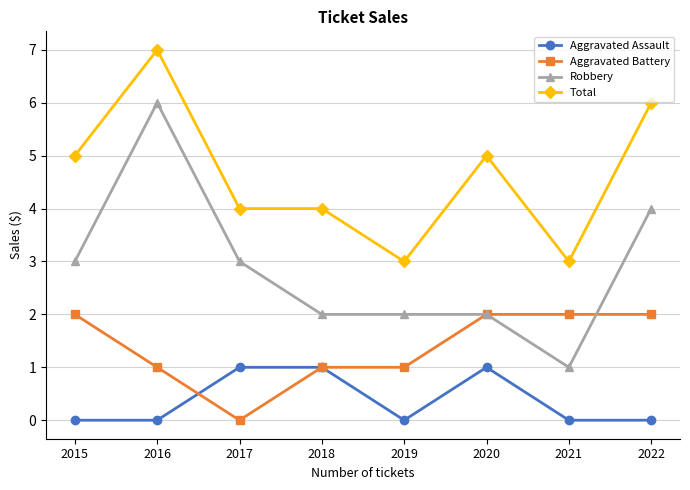

What are all the series names shown in the legend?

Aggravated Assault, Aggravated Battery, Robbery, Total